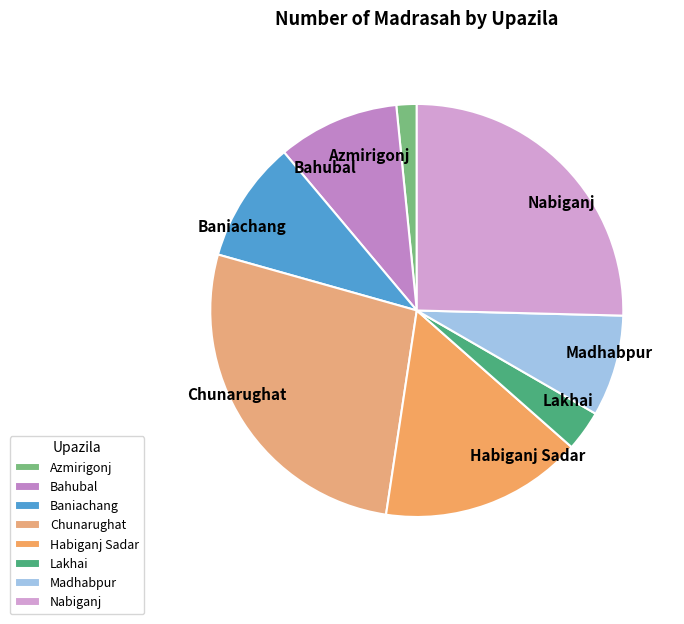

Which slice is the largest?

Chunarughat